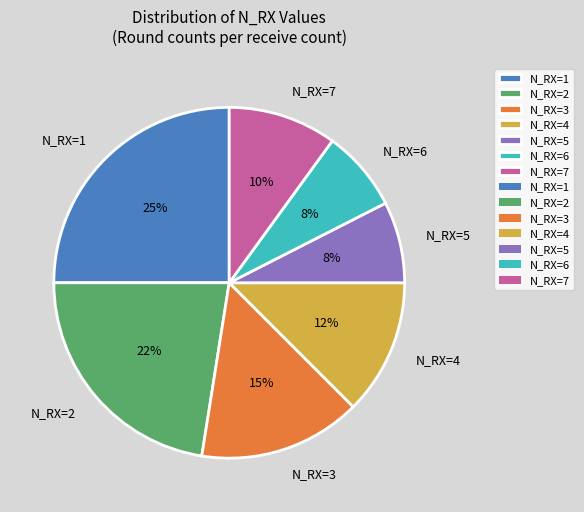

Which has a higher value, N_RX=4 or N_RX=1?

N_RX=1